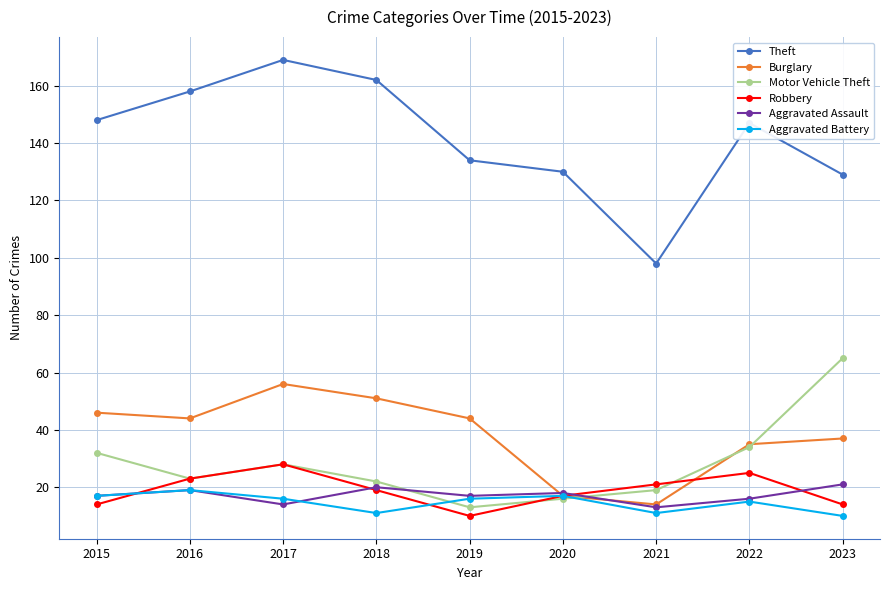

Which series has the widest spread of values?

Theft